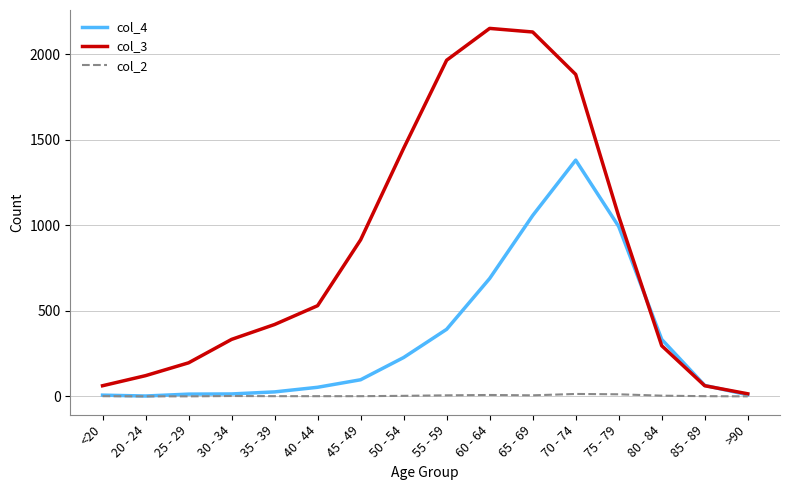

What position from the right is >90?

1